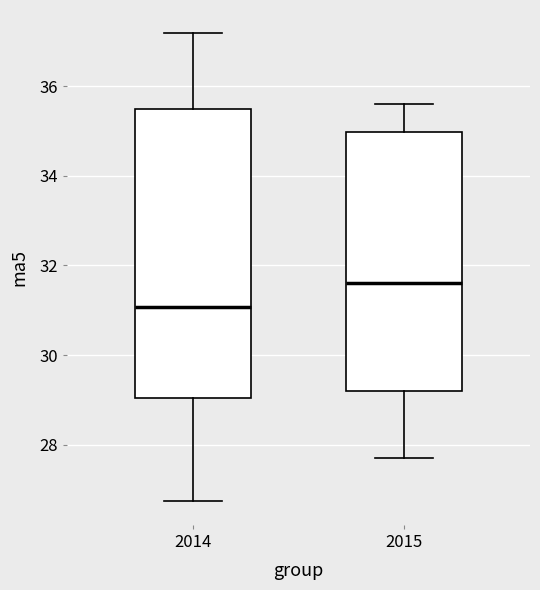

Where does the upper whisker of the box at x = 2015 end on the y-axis? The values are not printed on the chart, so give them approximately, as read against the axis.

35.6